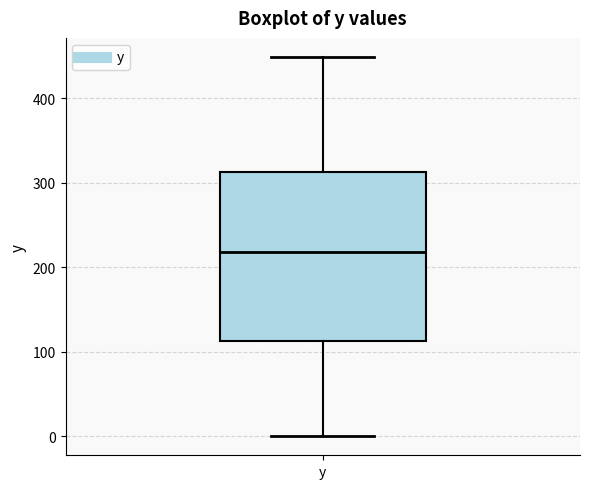

Read this box plot against the y-axis: the position of the median line, the range covered by the box, and the ends of both whiskers. The values are not printed on the chart, so give them approximately, as read against the axis.

median 220, box 110 to 310, whiskers 0 to 450